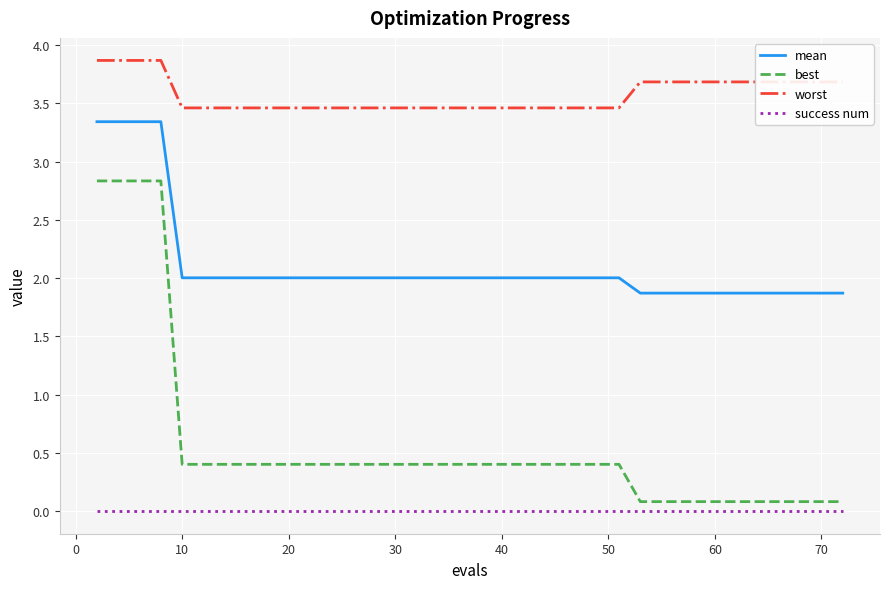

True or false: mean and best cross at least once.

False